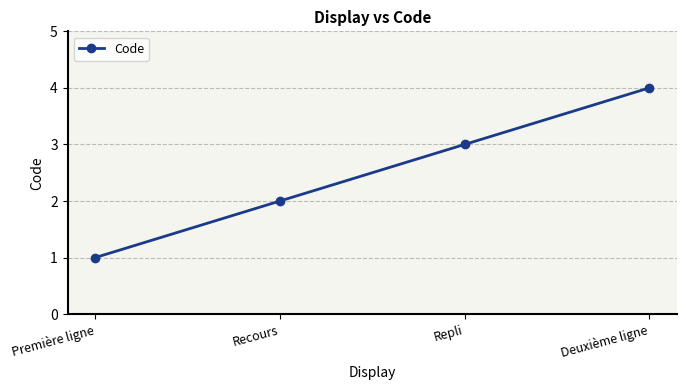

What is the ratio of the value at Recours to the value at Première ligne?

2.0